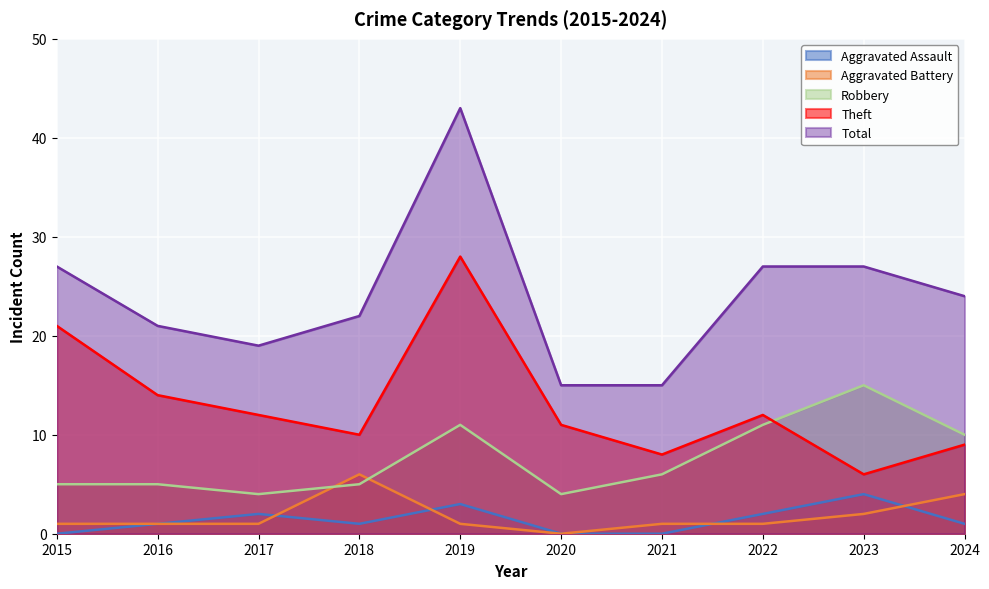

Does the chart display data point markers on the line(s)?

No